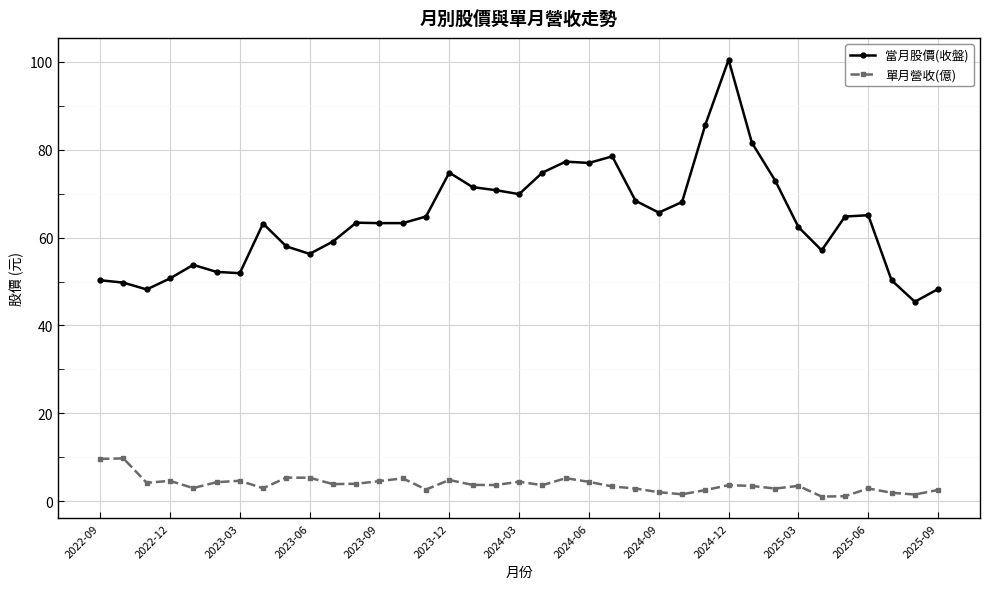

Which series has the largest total across all categories?

當月股價(收盤)